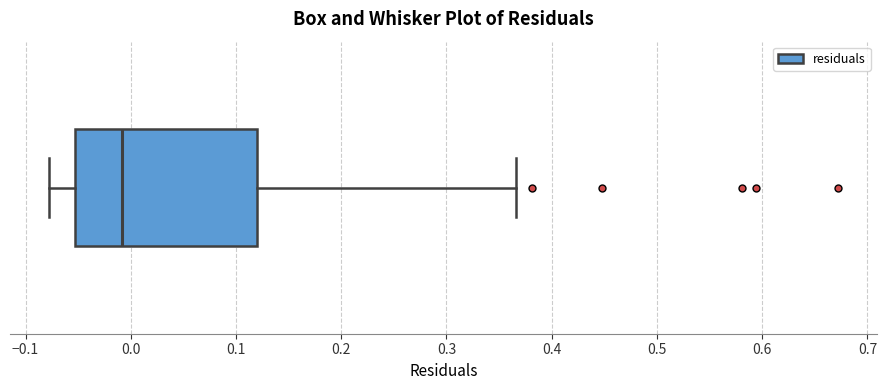

Where does the median line of the box sit on the x-axis? The values are not printed on the chart, so give them approximately, as read against the axis.

-0.01